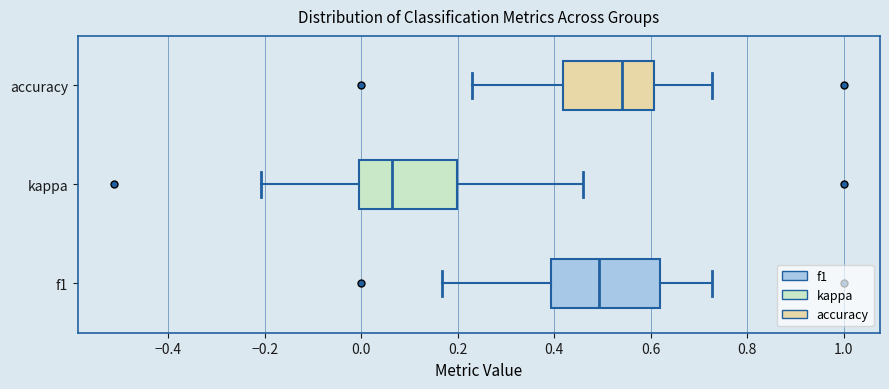

Comparing the boxes themselves (not the whiskers), which one is the widest?

f1